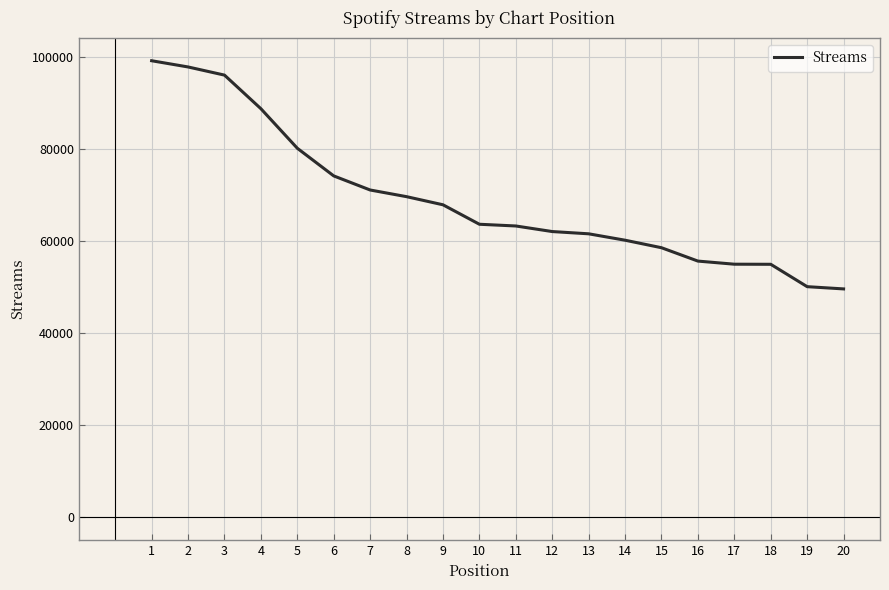

True or false: the data shows 40965 at 10.

False